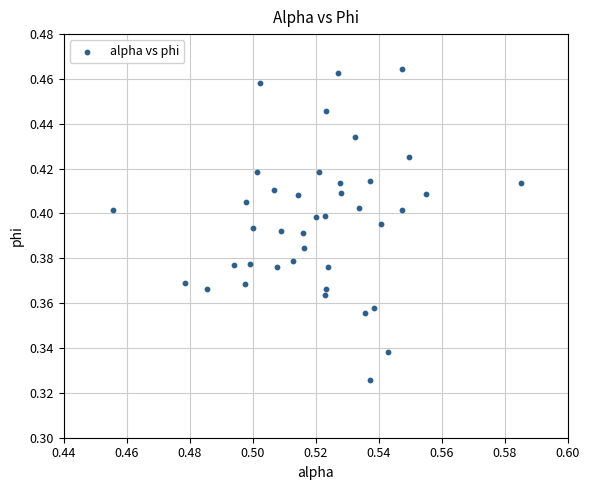

How many points are shown in the scatter plot?

40